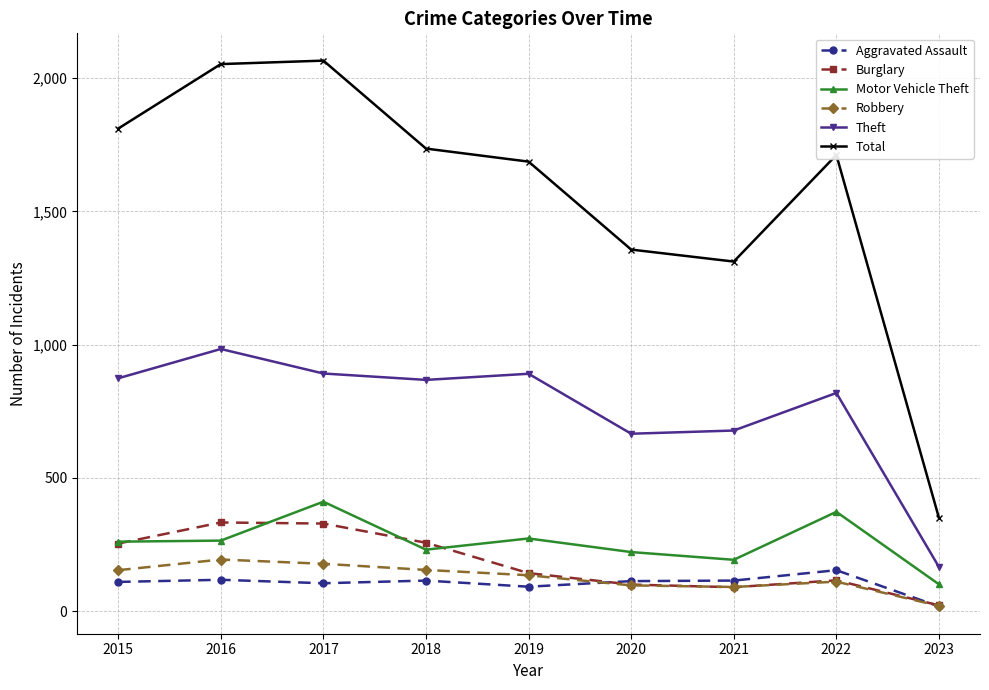

True or false: Robbery and Motor Vehicle Theft intersect in this chart.

False